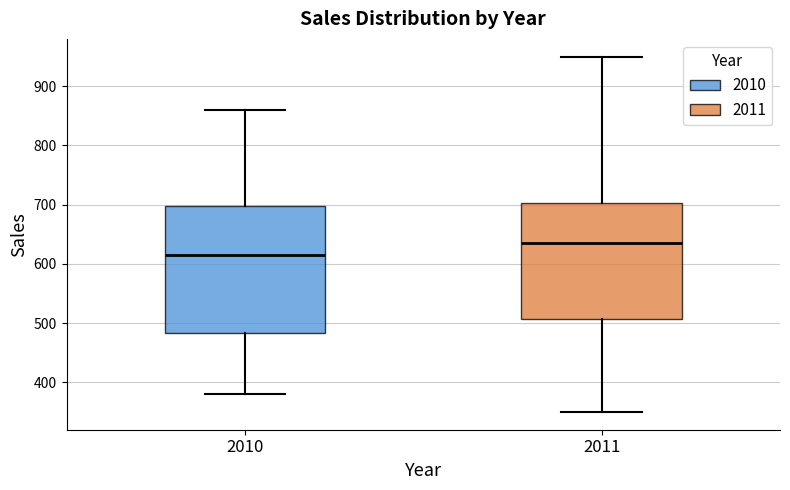

Reading left to right, transcribe this box plot: for each box, give where its median line is, the range the box spans, and where its two whiskers end, as read against the y-axis. The values are not printed on the chart, so give them approximately, as read against the axis.

2010: median 620, box 480 to 700, whiskers 380 to 860
2011: median 640, box 510 to 700, whiskers 350 to 950